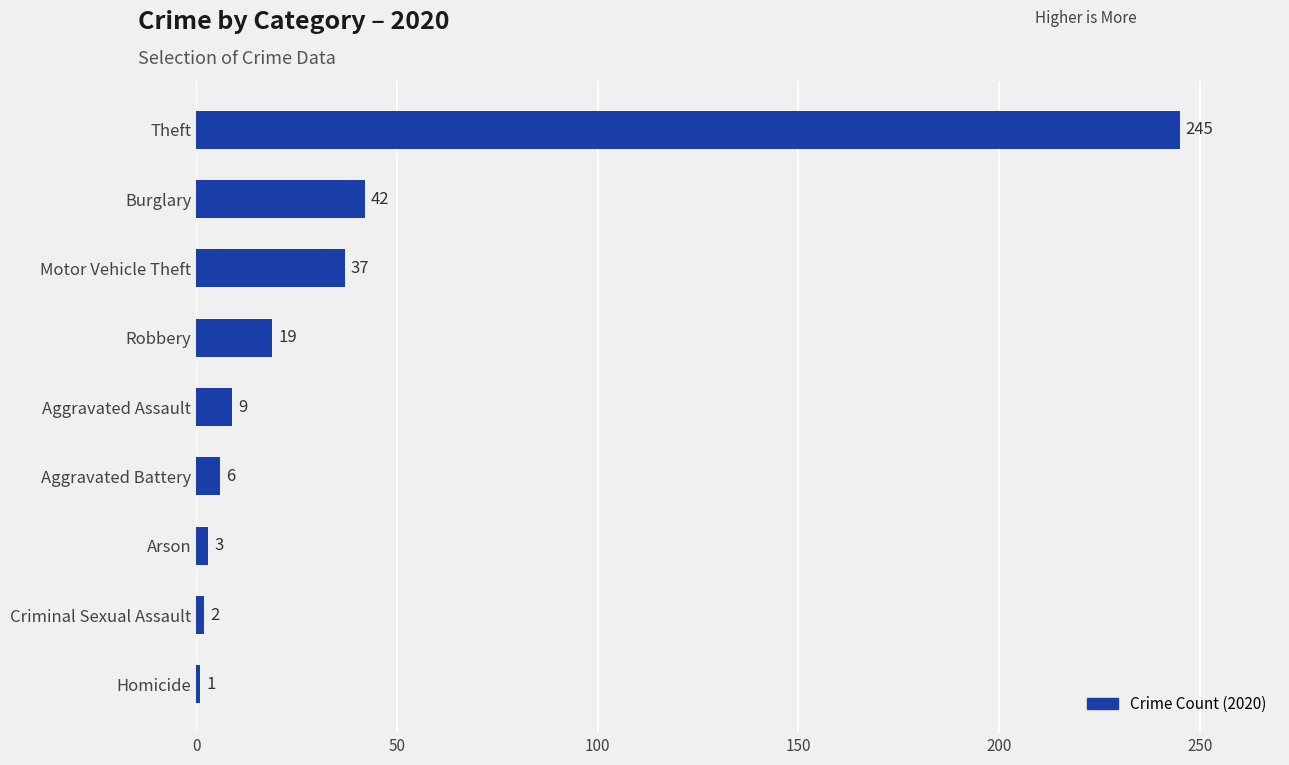

Where is the data nearest to the value 123?

Burglary